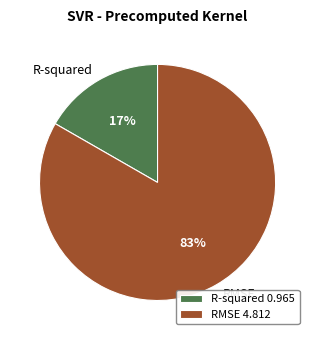

Is it true that RMSE is 83% of the pie?

True